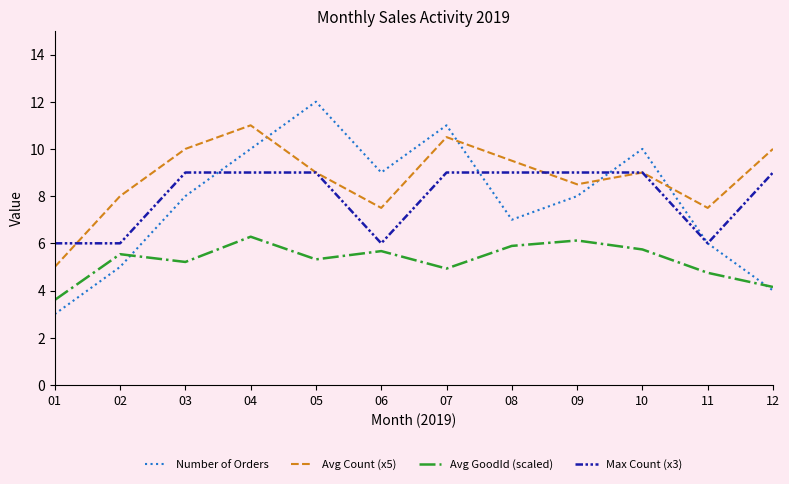

Reading right to left, transcribe all the data shown in this chart.

Number of Orders: 12=4.0	11=6.0	10=10.0	09=8.0	08=7.0	07=11.0	06=9.0	05=12.0	04=10.0	03=8.0	02=5.0	01=3.0
Avg Count (x5): 12=10.0	11=7.5	10=9.0	09=8.5	08=9.5	07=10.5	06=7.5	05=9.0	04=11.0	03=10.0	02=8.0	01=5.0
Avg GoodId (scaled): 12=4.2	11=4.8	10=5.7	09=6.1	08=5.9	07=4.9	06=5.7	05=5.3	04=6.3	03=5.2	02=5.5	01=3.6
Max Count (x3): 12=9.0	11=6.0	10=9.0	09=9.0	08=9.0	07=9.0	06=6.0	05=9.0	04=9.0	03=9.0	02=6.0	01=6.0